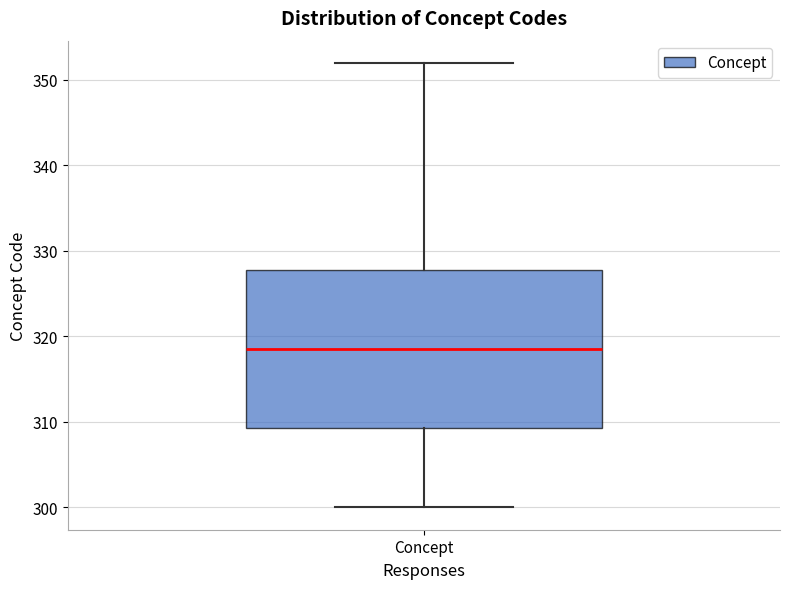

Transcribe this box plot: give where the median line is, the range the box spans, and where the two whiskers end, as read against the y-axis. The values are not printed on the chart, so give them approximately, as read against the axis.

median 319, box 309 to 328, whiskers 300 to 352